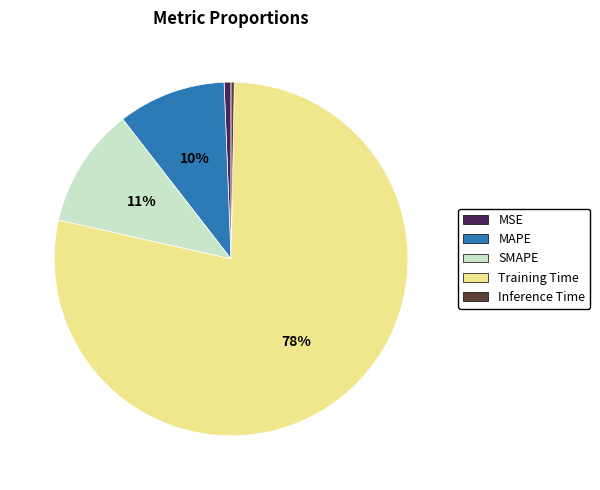

Combined, do MSE and MAPE account for over 50%?

No